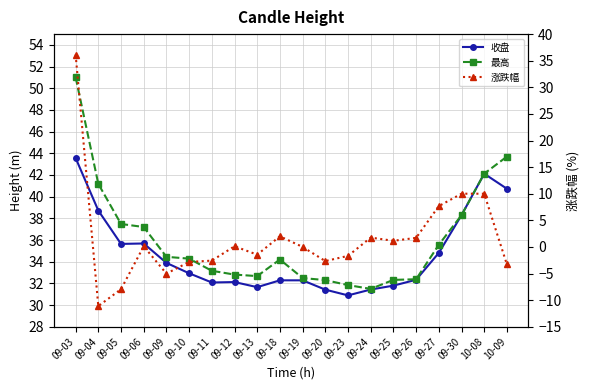

List the labels in order of 最高 value, largest first.

09-03, 10-09, 10-08, 09-04, 09-30, 09-05, 09-06, 09-27, 09-09, 09-10, 09-18, 09-11, 09-12, 09-13, 09-19, 09-26, 09-25, 09-20, 09-23, 09-24